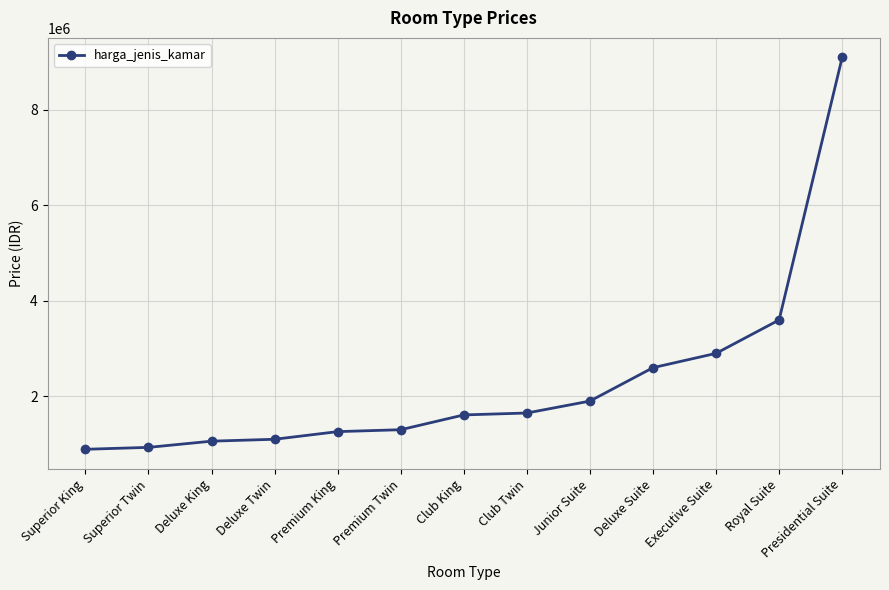

What is the label of the 8th point from the right?

Premium Twin